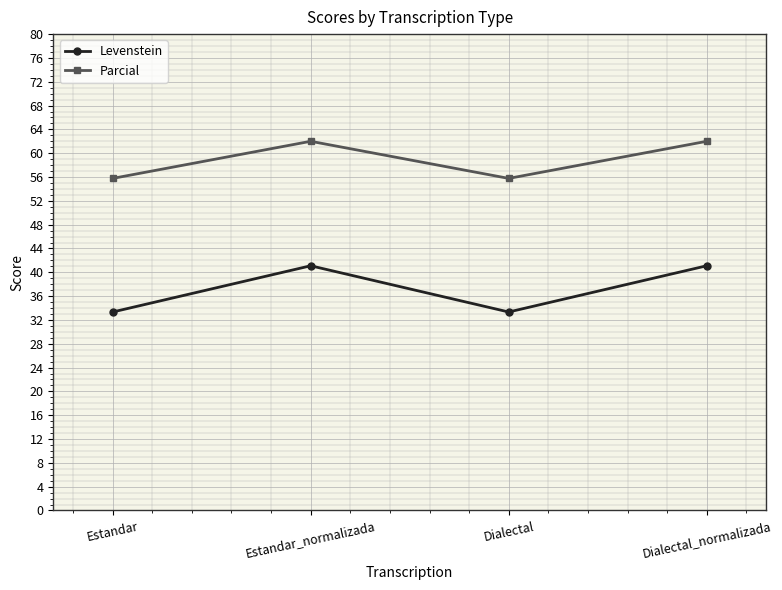

How many Parcial values are between 55 and 62?

4